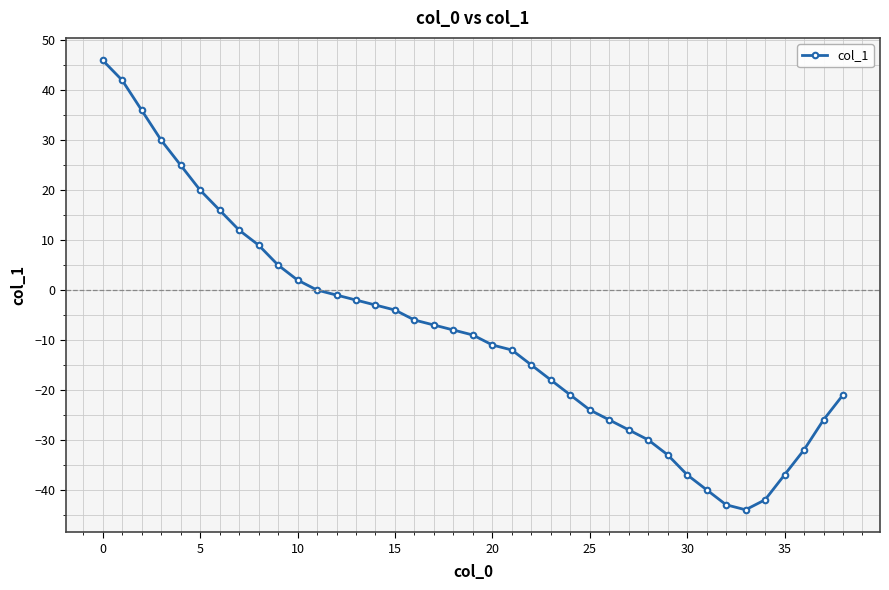

What is the maximum value shown in the chart?

46